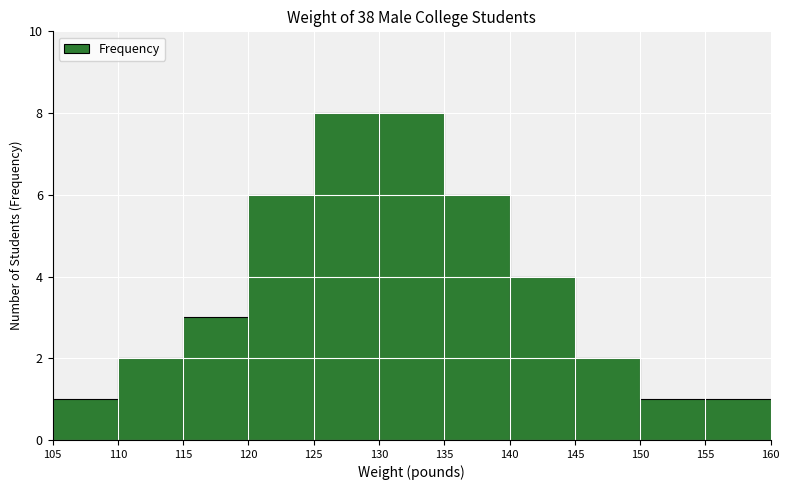

How tall is the bar that spans 110 to 115 on the x-axis? The values are not printed on the chart, so give them approximately, as read against the axis.

2